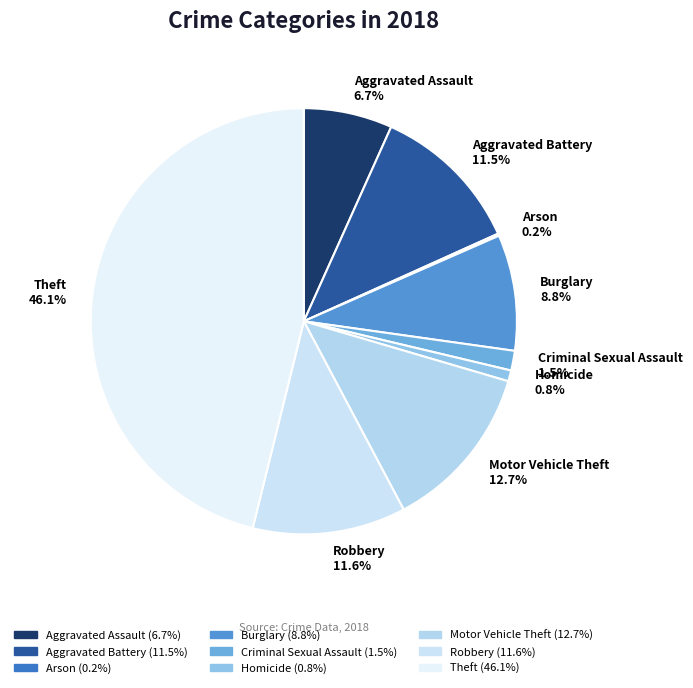

Is there a majority slice in this chart?

No